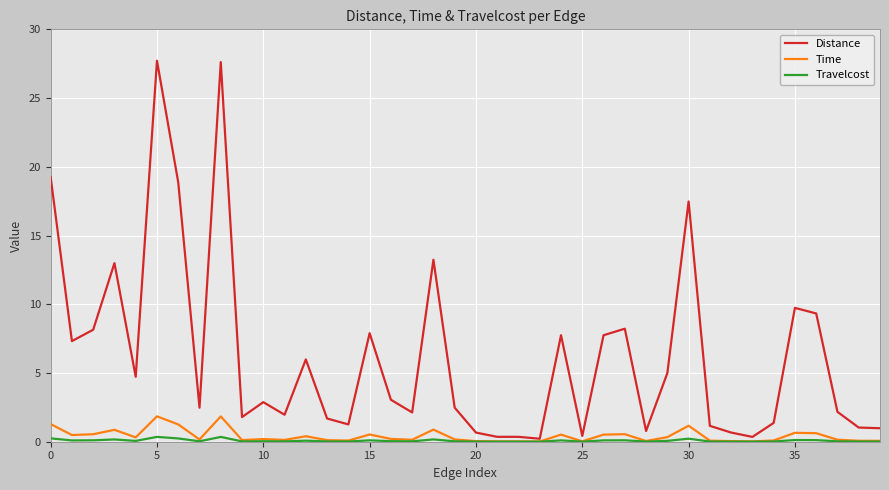

Which series has the widest spread of values?

Distance